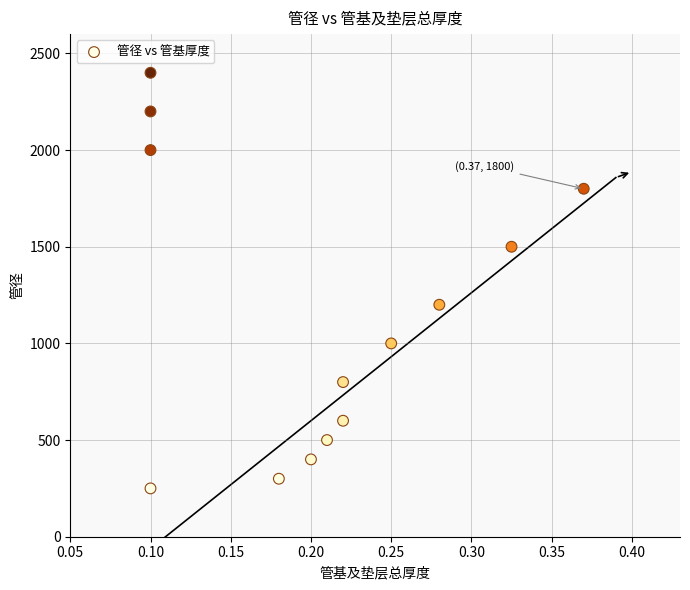

What Y value in the scatter plot is closest to 1325?

1200